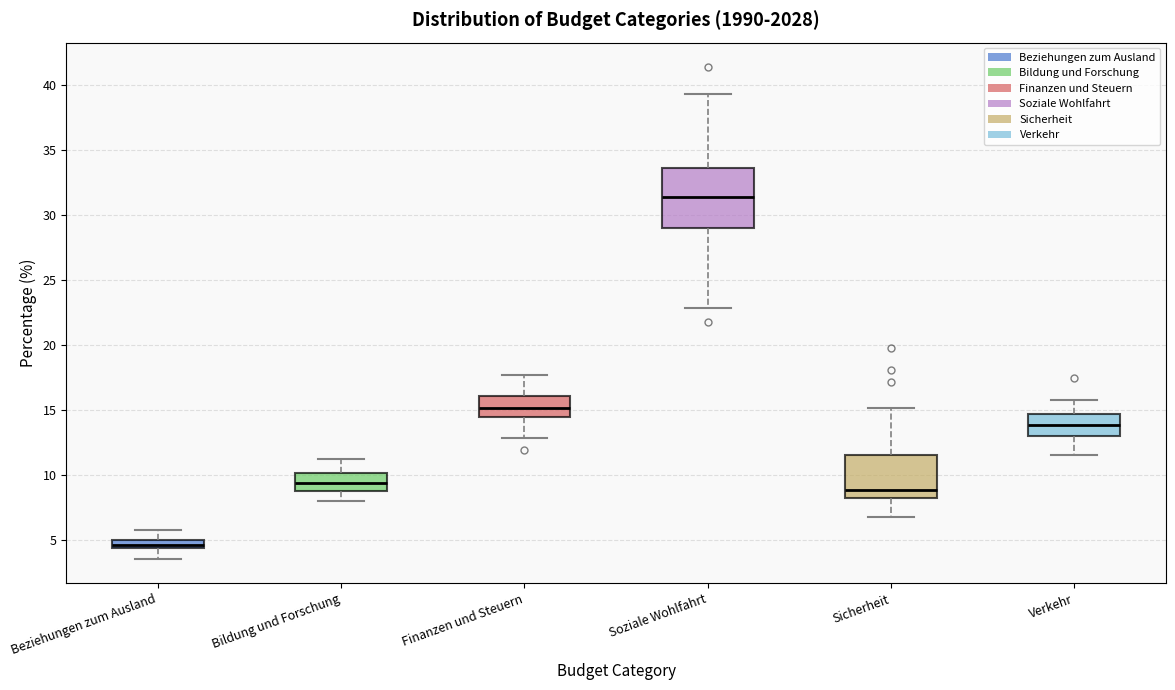

Where does the upper whisker of the box for Bildung und Forschung end on the y-axis? The values are not printed on the chart, so give them approximately, as read against the axis.

11.0